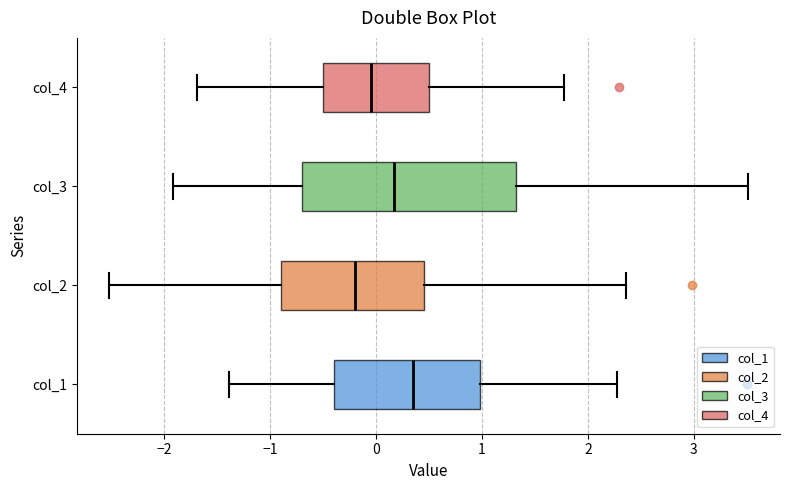

Where does the median line of the box for col_1 sit on the x-axis? The values are not printed on the chart, so give them approximately, as read against the axis.

0.3